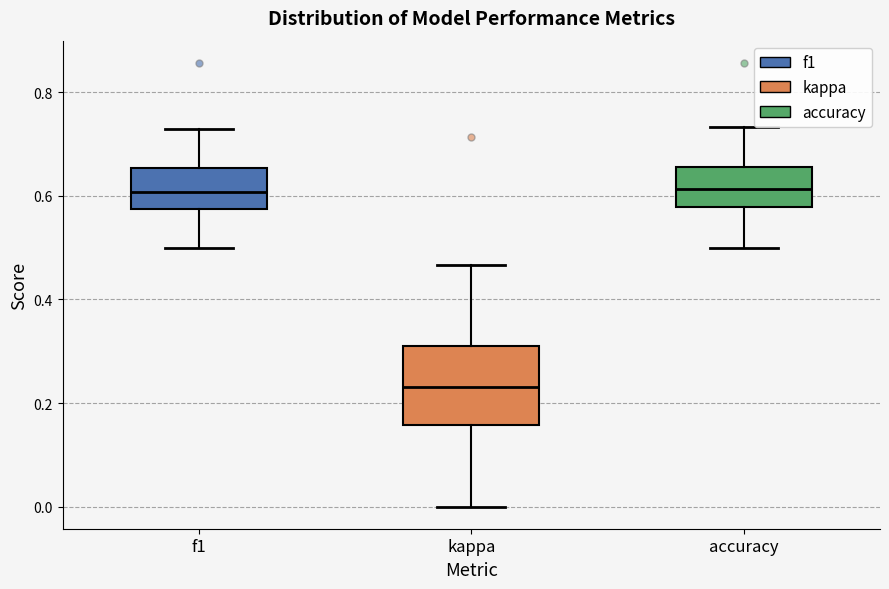

Reading left to right, transcribe this box plot: for each box, give where its median line is, the range the box spans, and where its two whiskers end, as read against the y-axis. The values are not printed on the chart, so give them approximately, as read against the axis.

f1: median 0.60, box 0.58 to 0.66, whiskers 0.50 to 0.72
kappa: median 0.24, box 0.16 to 0.32, whiskers 0.00 to 0.46
accuracy: median 0.62, box 0.58 to 0.66, whiskers 0.50 to 0.74